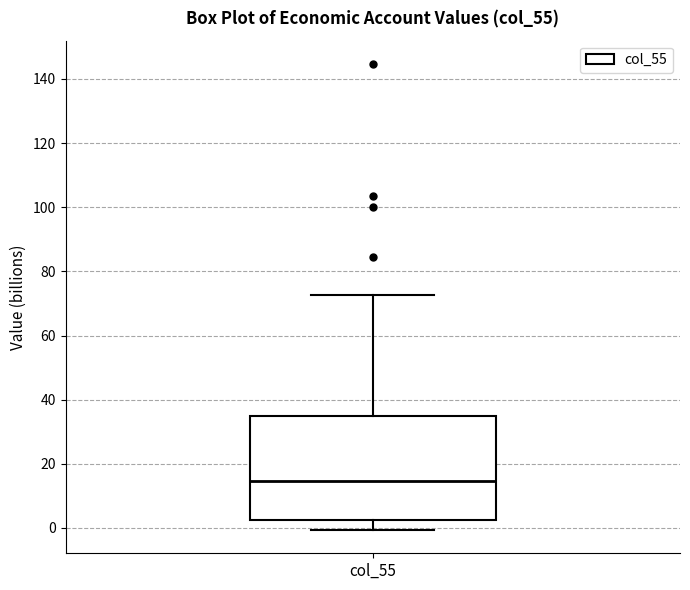

Read this box plot against the y-axis: the position of the median line, the range covered by the box, and the ends of both whiskers. The values are not printed on the chart, so give them approximately, as read against the axis.

median 14, box 2 to 34, whiskers 0 to 72